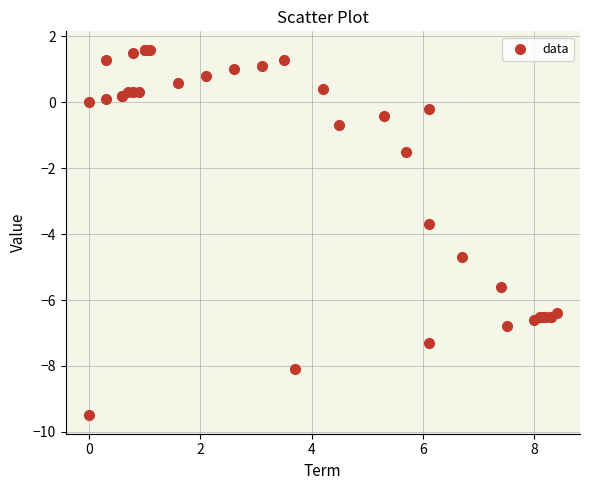

What Y value in the scatter plot is closest to -3?

-3.7